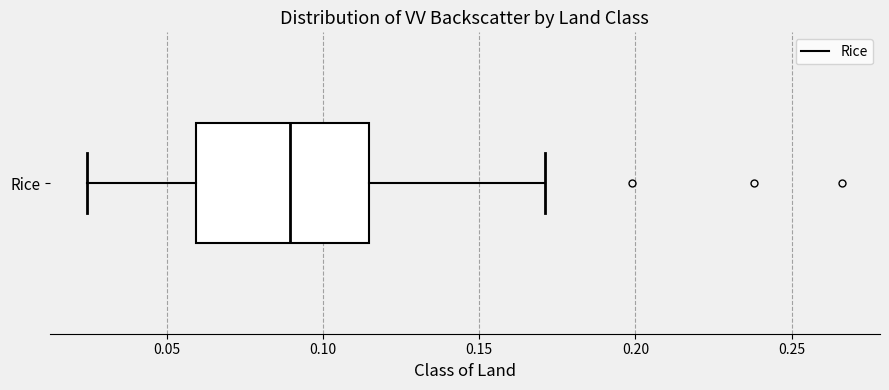

Where does the median line of the box for Rice sit on the x-axis? The values are not printed on the chart, so give them approximately, as read against the axis.

0.090